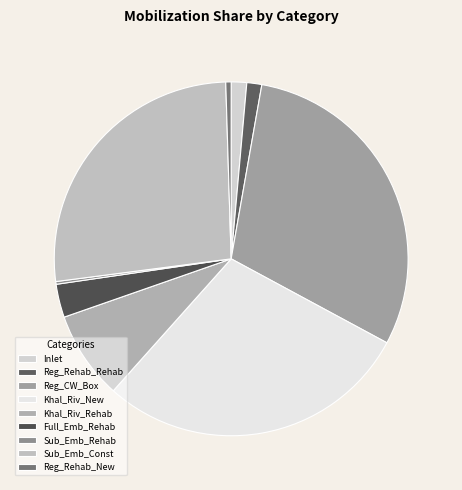

Which has a higher value, Khal_Riv_Rehab or Reg_CW_Box?

Reg_CW_Box